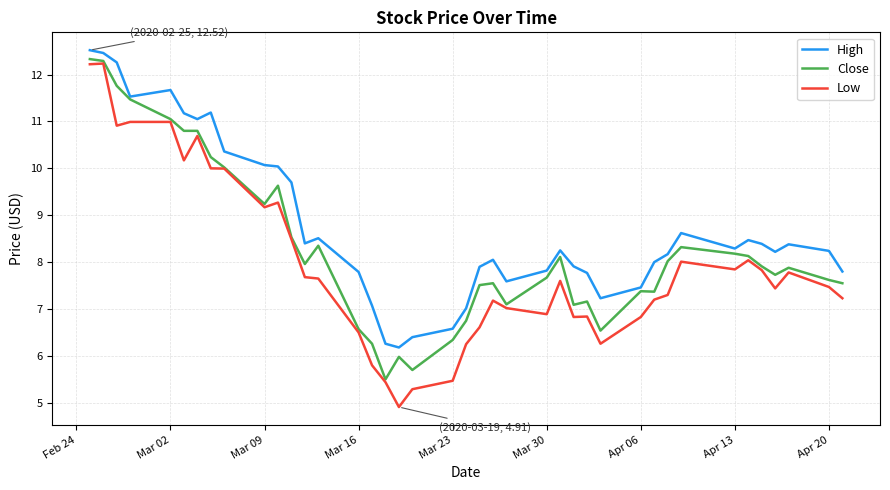

True or false: High and Low cross at least once.

False